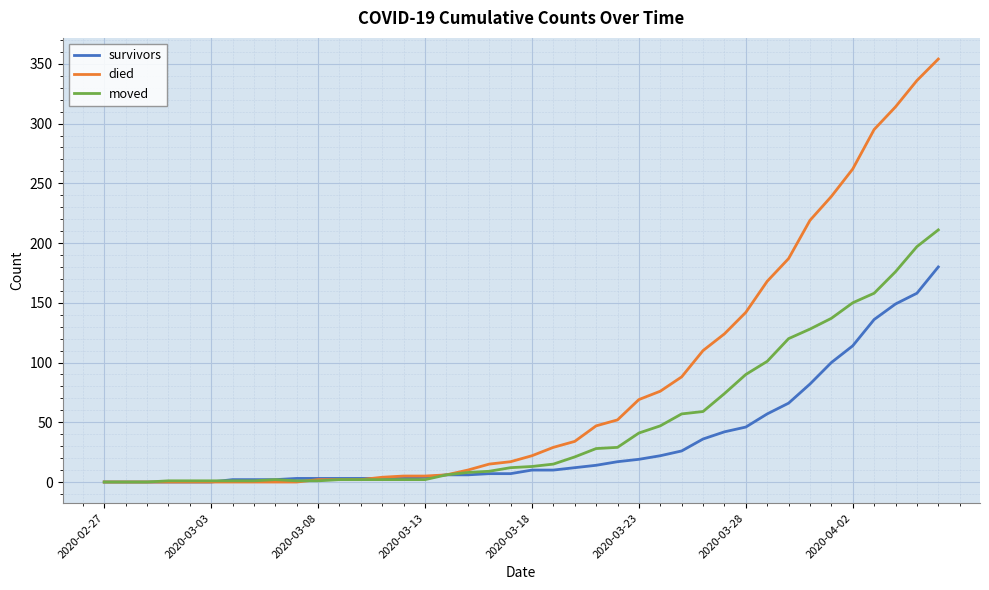

How many lines are shown in the chart?

3